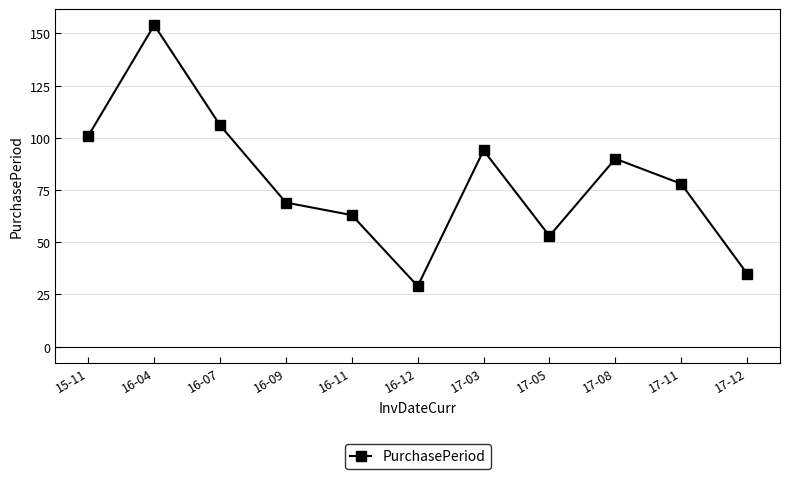

How many data points does each series have?

11